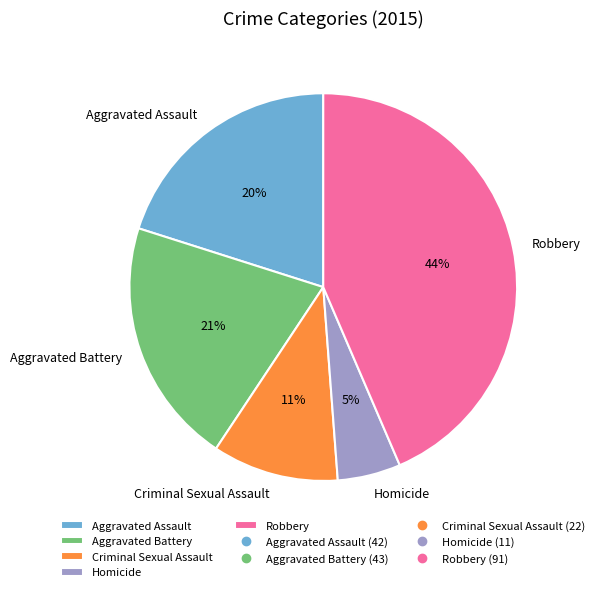

True or false: Criminal Sexual Assault accounts for 1% of the total.

False